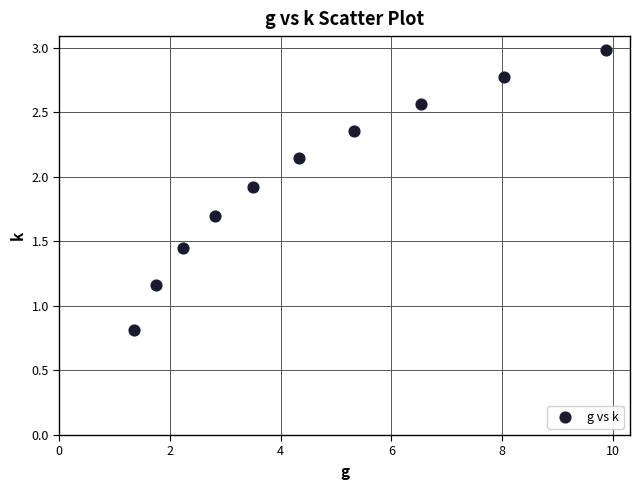

What is the average X value?

4.6